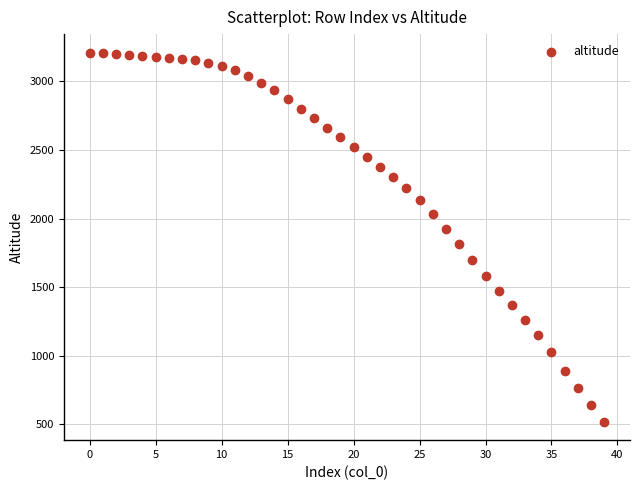

What is the range of Y values (max minus min)?

2690.9